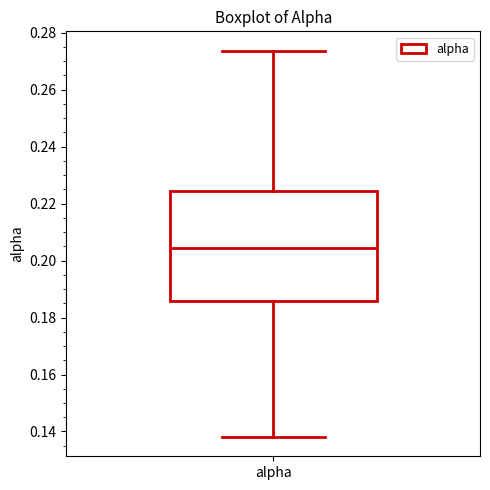

Read this box plot against the y-axis: the position of the median line, the range covered by the box, and the ends of both whiskers. The values are not printed on the chart, so give them approximately, as read against the axis.

median 0.204, box 0.186 to 0.224, whiskers 0.138 to 0.274